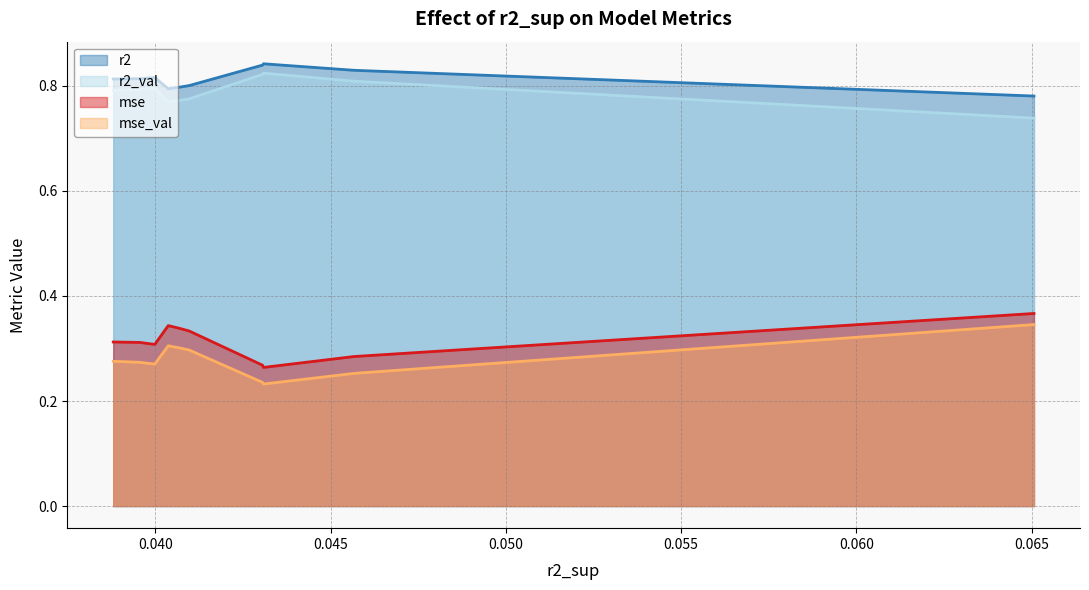

Rank the series at model_2_2_2 from lowest to highest value.

mse_val, mse, r2_val, r2